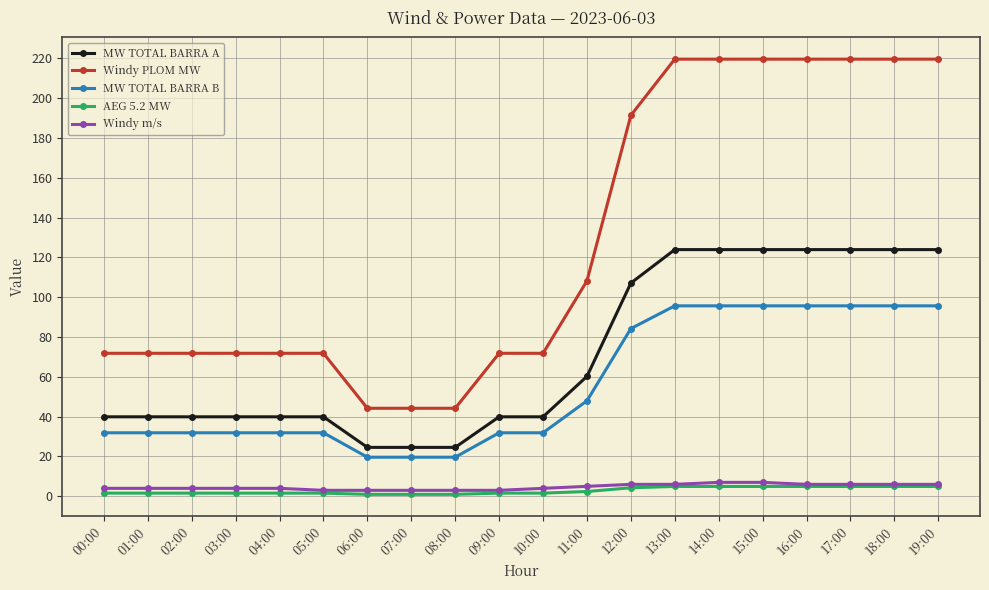

What is the minimum value for MW TOTAL BARRA A?

24.6